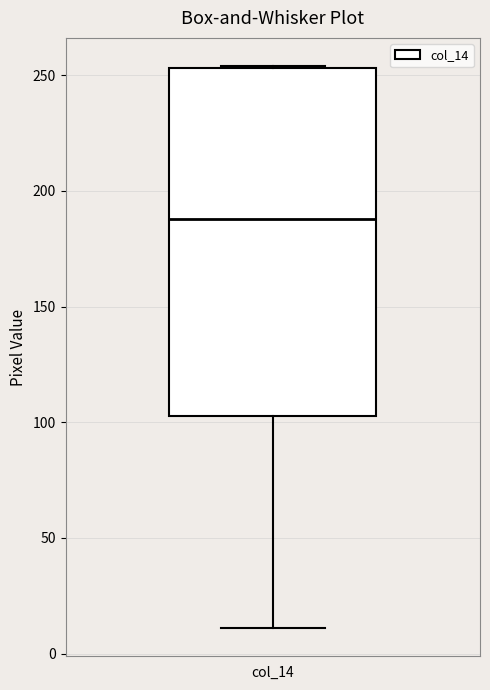

Read this box plot against the y-axis: the position of the median line, the range covered by the box, and the ends of both whiskers. The values are not printed on the chart, so give them approximately, as read against the axis.

median 190, box 105 to 255, whiskers 10 to 255